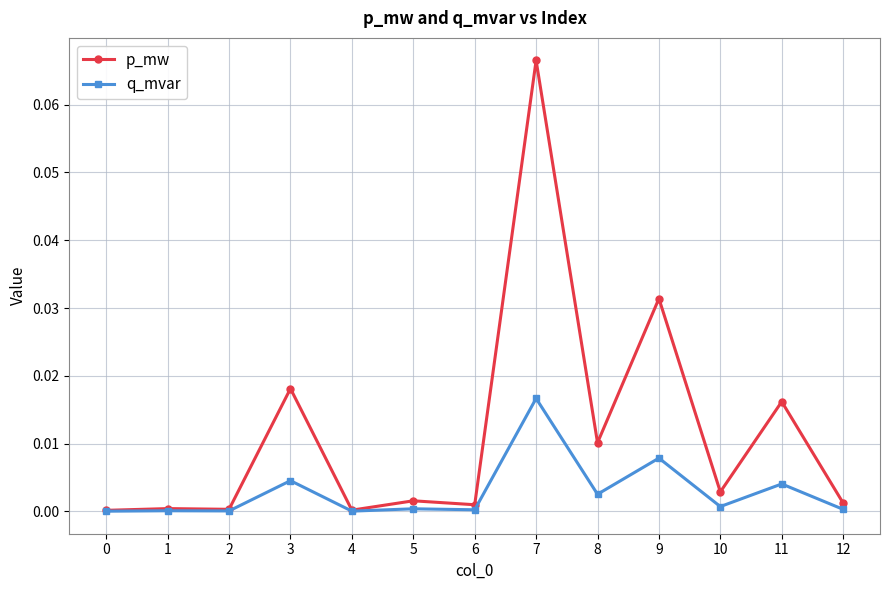

At 9, list the series in order from largest to smallest.

p_mw, q_mvar